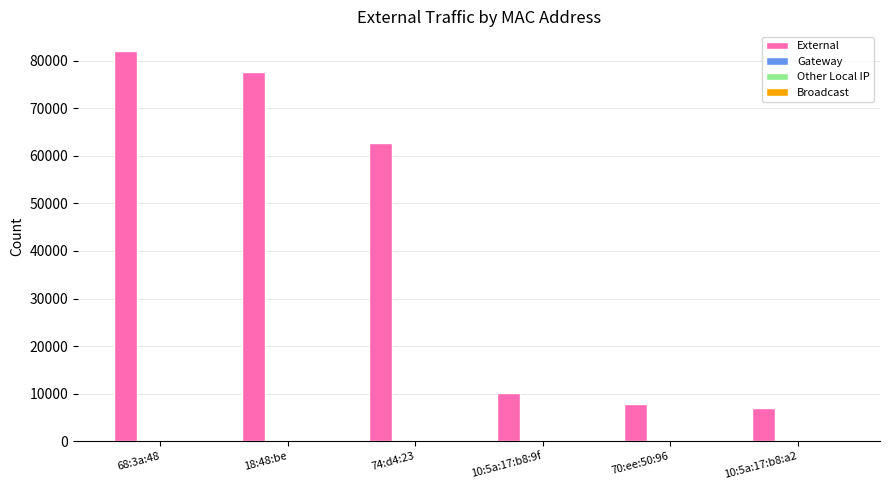

What is the minimum value shown in the chart?

7024